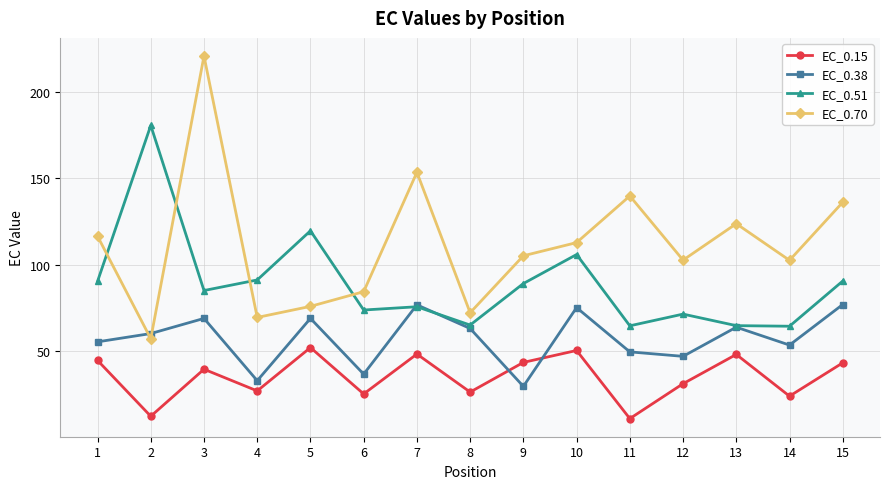

What is the maximum value for EC_0.15?

52.2